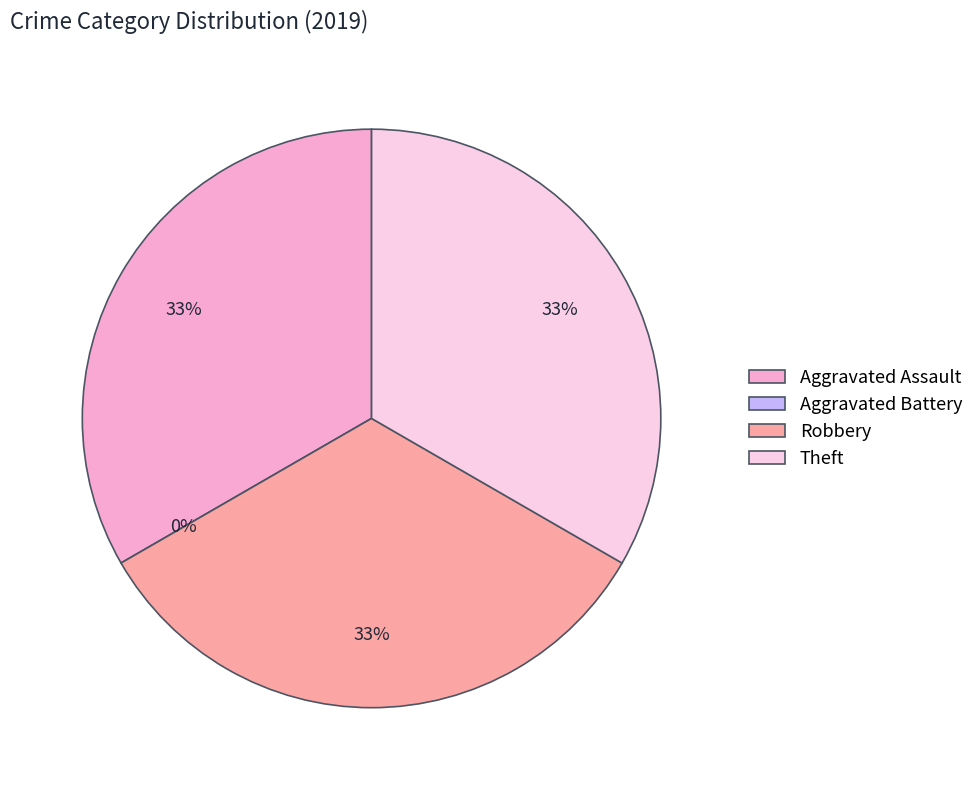

True or false: Aggravated Assault accounts for 33% of the total.

True